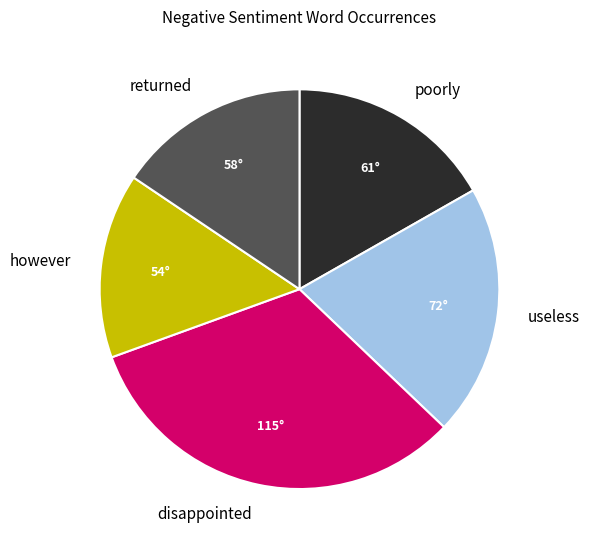

Does poorly represent more than half of the total?

No